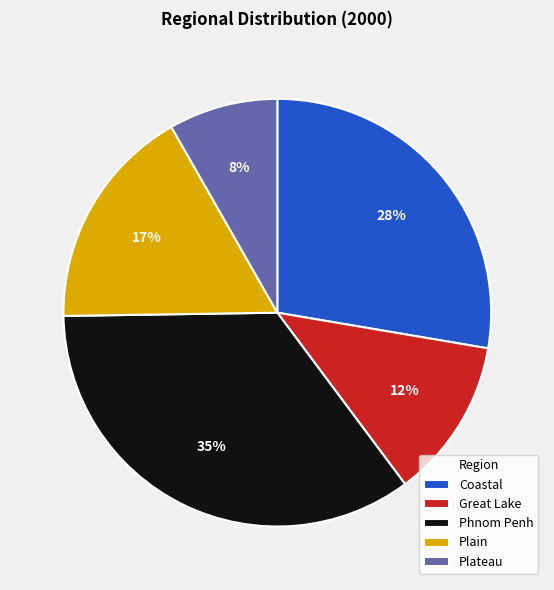

Is there any slice that represents more than half of the pie?

No